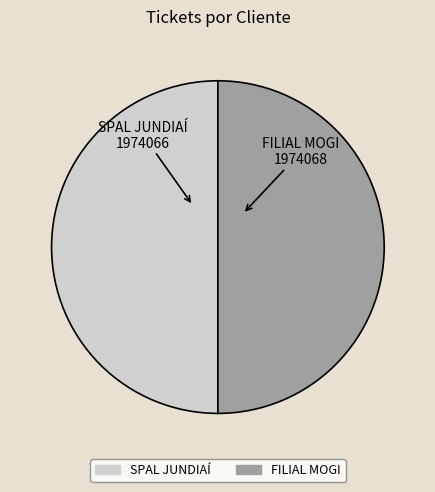

Count the number of slices in the pie.

2